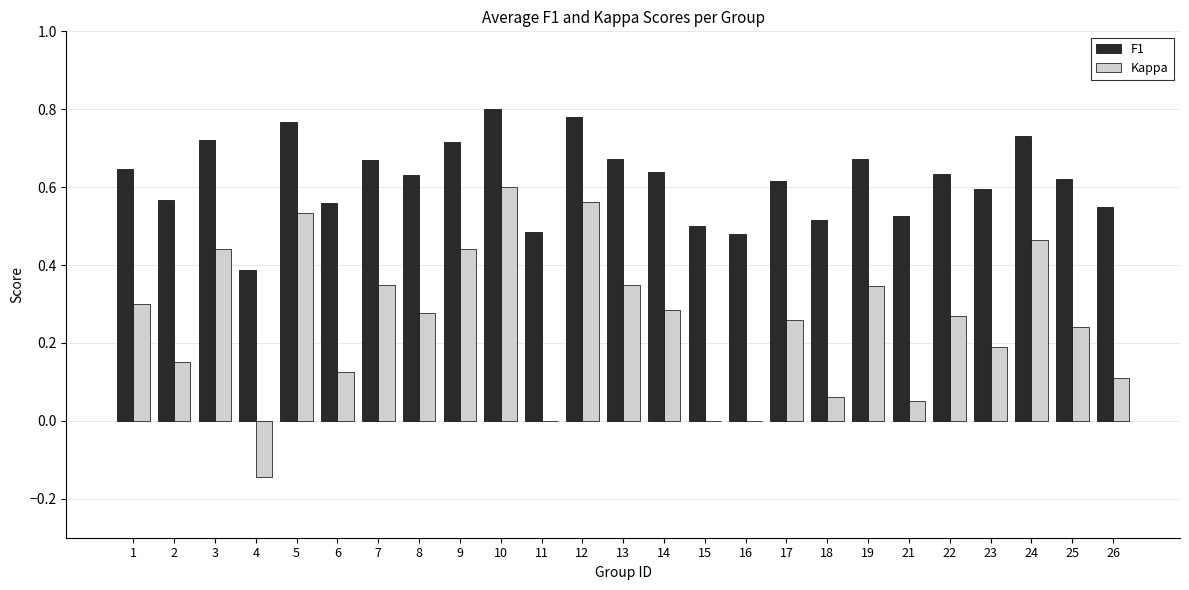

Is the value of Kappa at 6 greater than the value of F1 at 9?

No